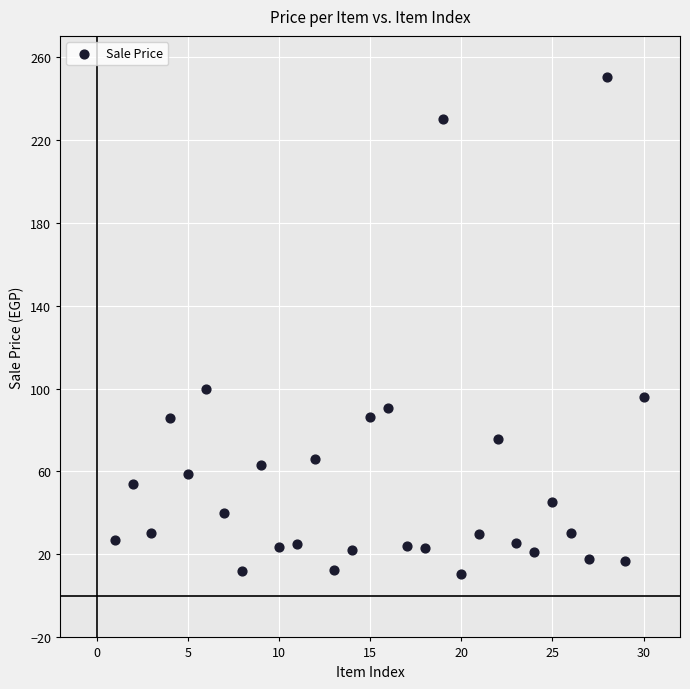

What is the range of Y values (max minus min)?

239.4